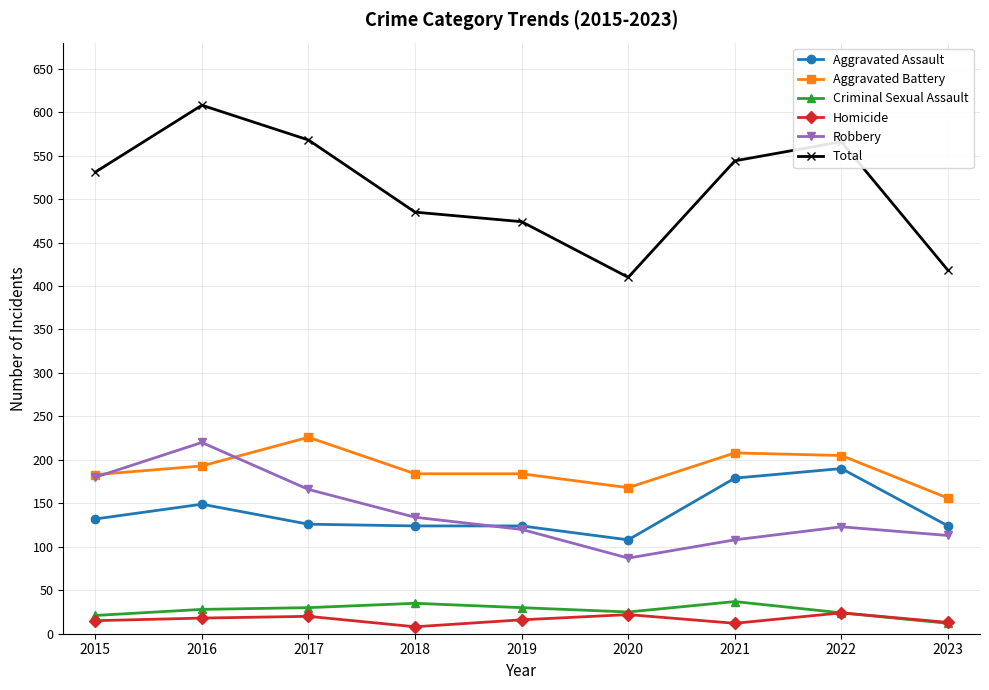

At which category does the chart reach its peak across all series?

2016